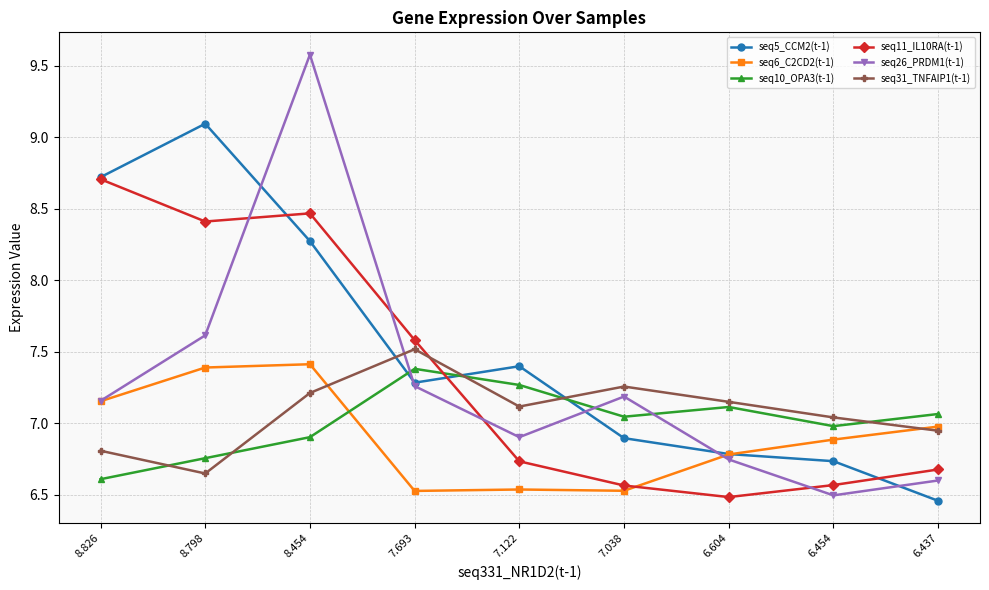

What is the greatest value displayed?

9.6